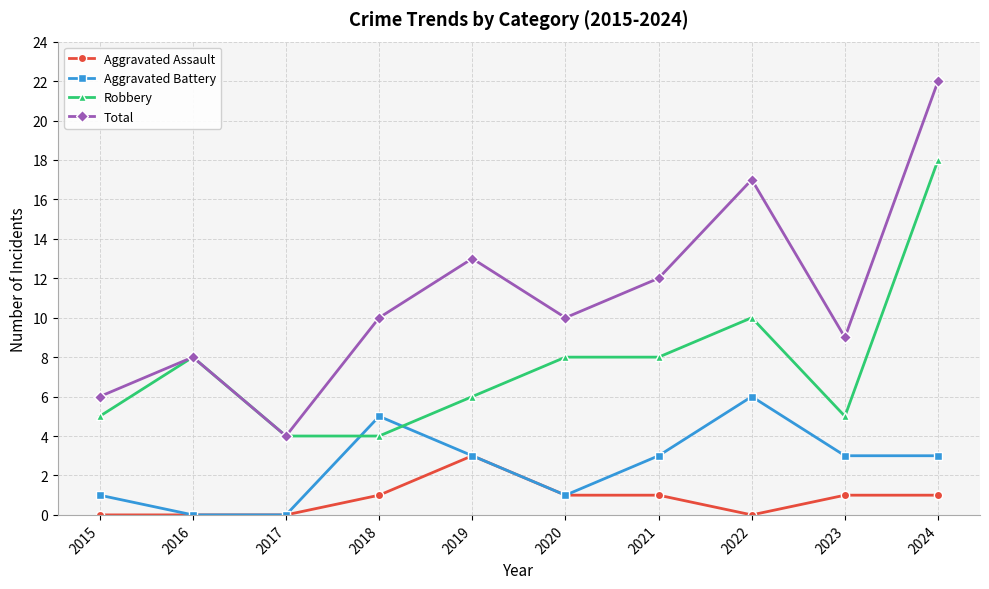

How many lines are shown in the chart?

4